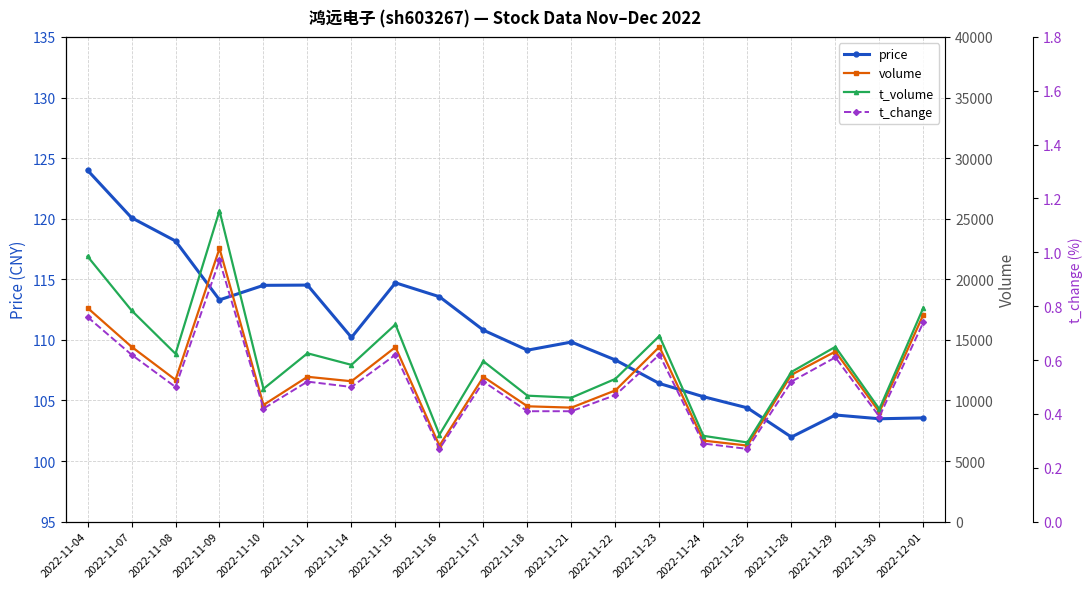

What is the difference between the highest and lowest values at 2022-11-28?

12350.5